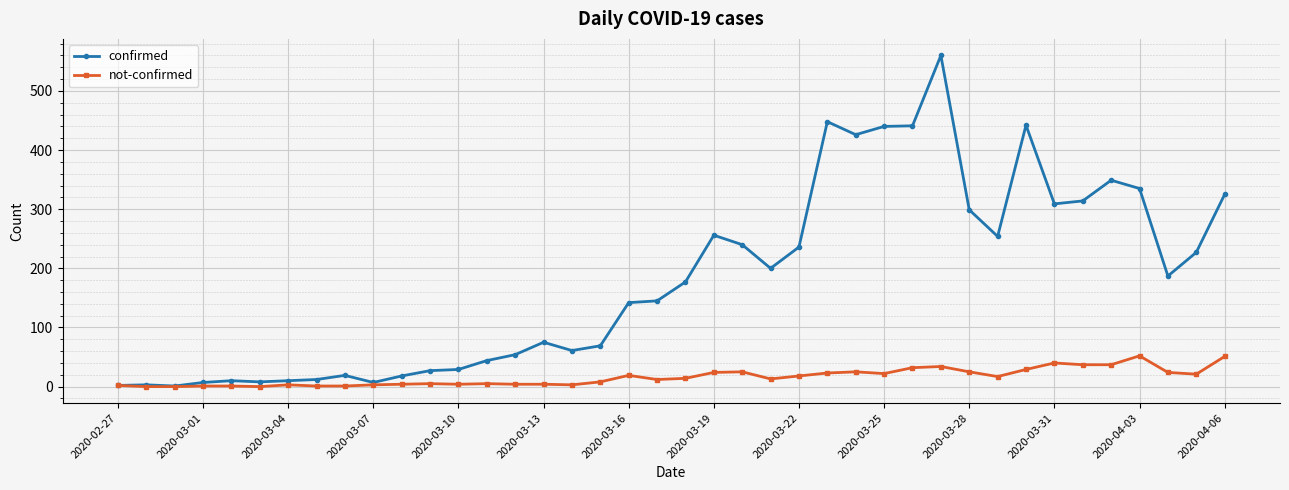

List the series in order of their peak value, highest first.

confirmed, not-confirmed